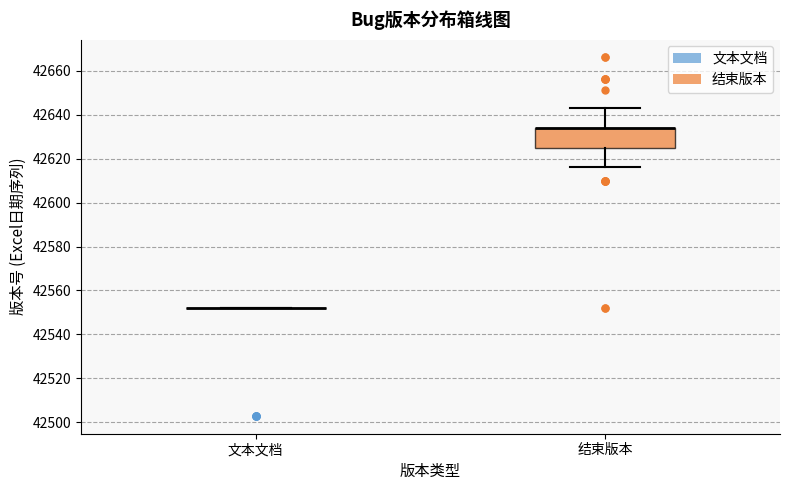

Reading left to right, transcribe this box plot: for each box, give where its median line is, the range the box spans, and where its two whiskers end, as read against the y-axis. The values are not printed on the chart, so give them approximately, as read against the axis.

文本文档: box collapsed to a line at 42552, whiskers 42552 to 42552
结束版本: median 42634 (drawn on the box's upper edge), box 42626 to 42634, whiskers 42616 to 42644